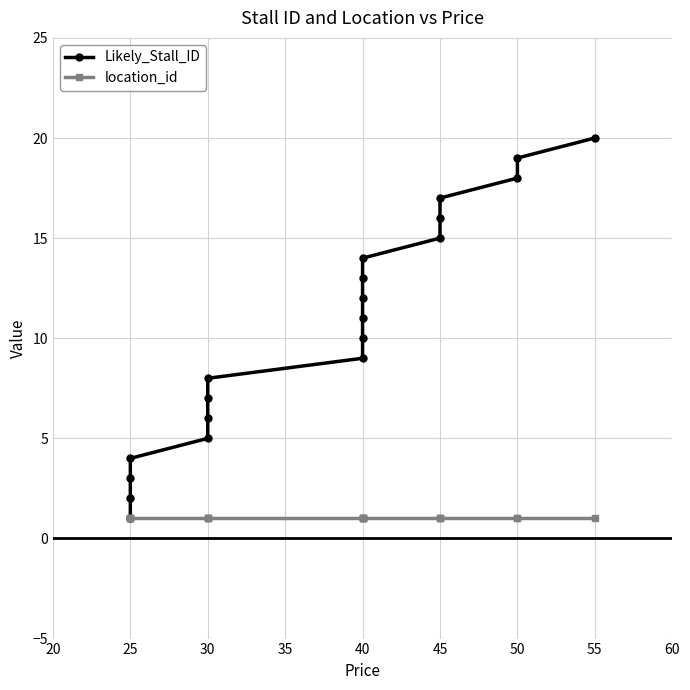

Between 55 and 40, which is larger?

55